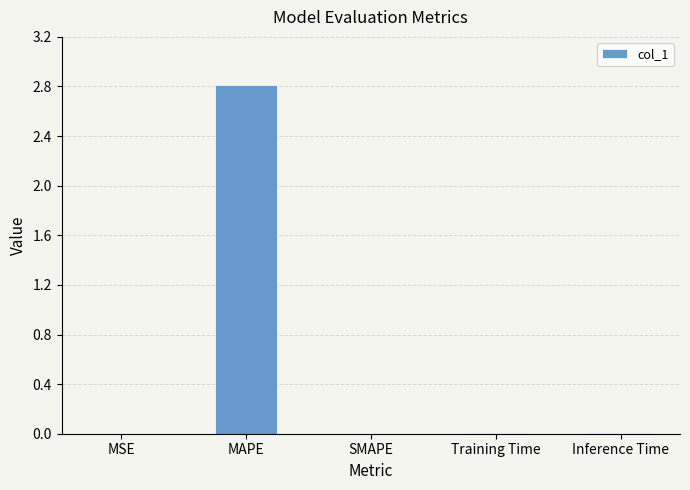

The value at MAPE is 2.8. True or false?

True